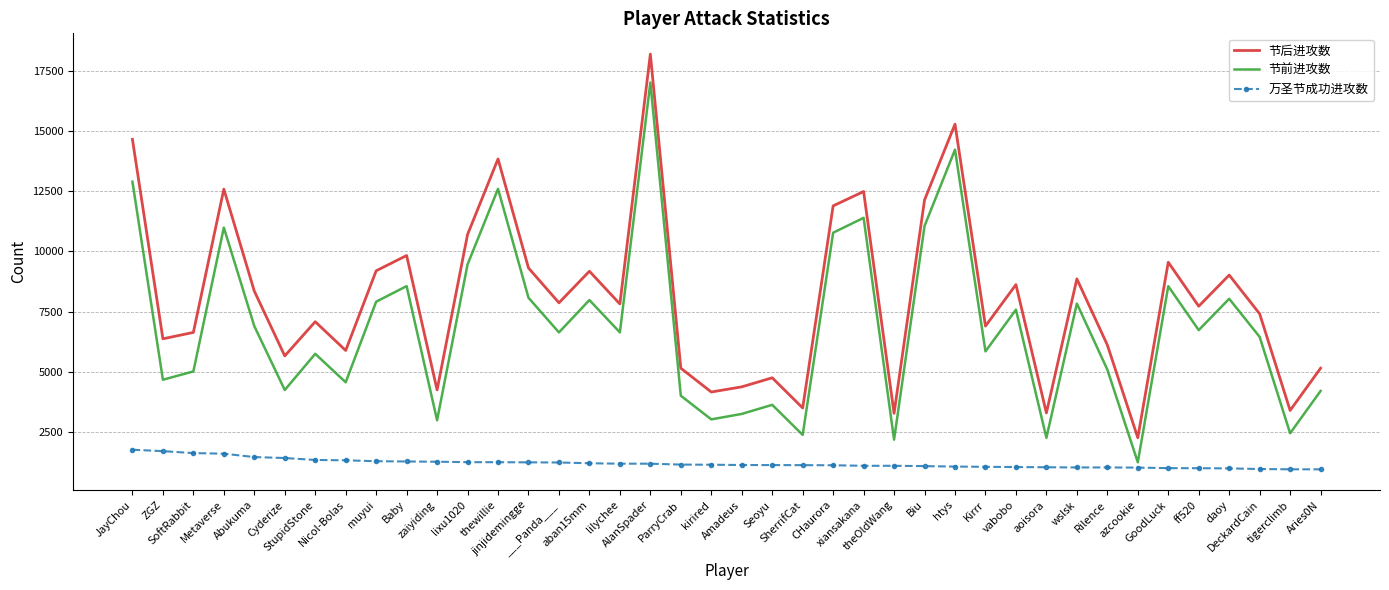

True or false: 节前进攻数 and 万圣节成功进攻数 intersect in this chart.

False